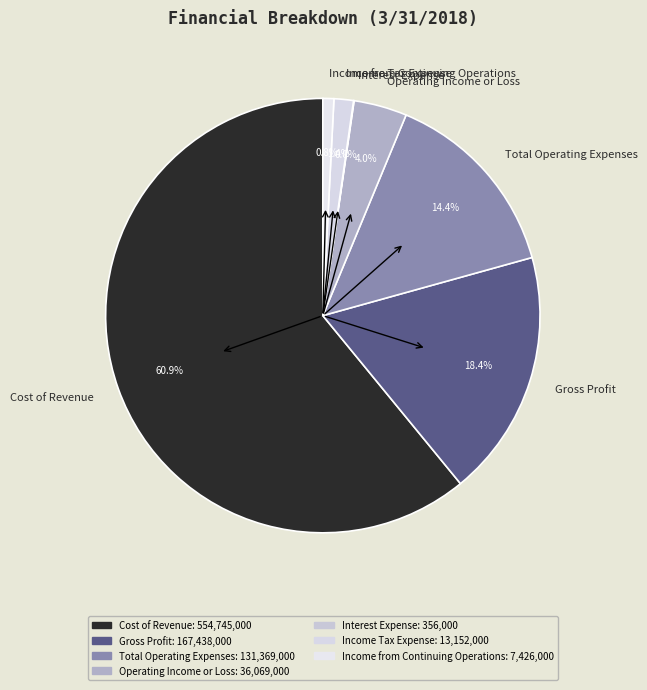

Combined, what portion of the pie is Operating Income or Loss and Income Tax Expense?

5.4%